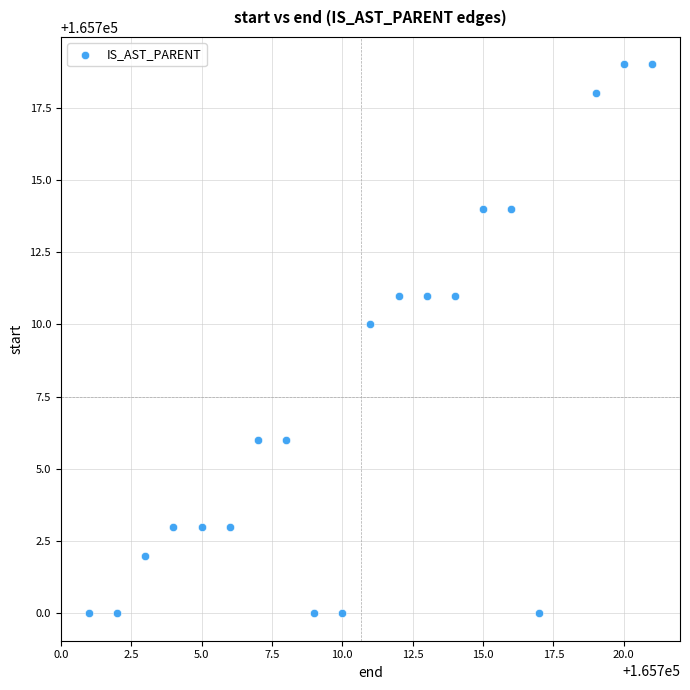

What is the range of Y values (max minus min)?

19